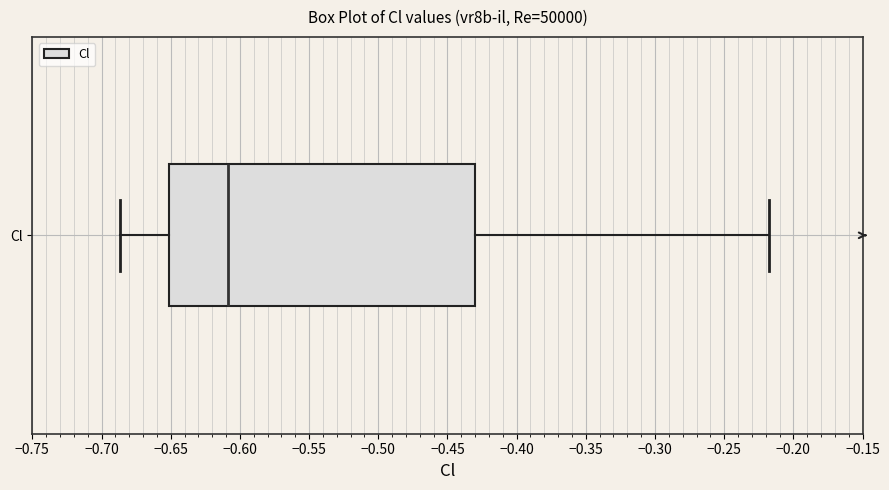

Transcribe this box plot: give where the median line is, the range the box spans, and where the two whiskers end, as read against the x-axis. The values are not printed on the chart, so give them approximately, as read against the axis.

median -0.610, box -0.650 to -0.430, whiskers -0.685 to -0.220